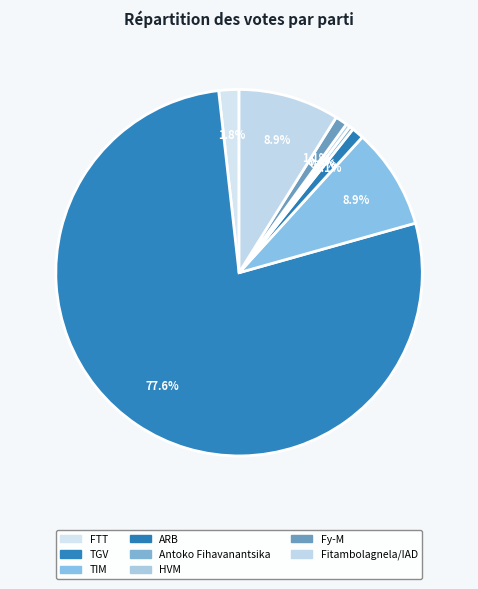

What is the largest slice in the pie chart?

TGV